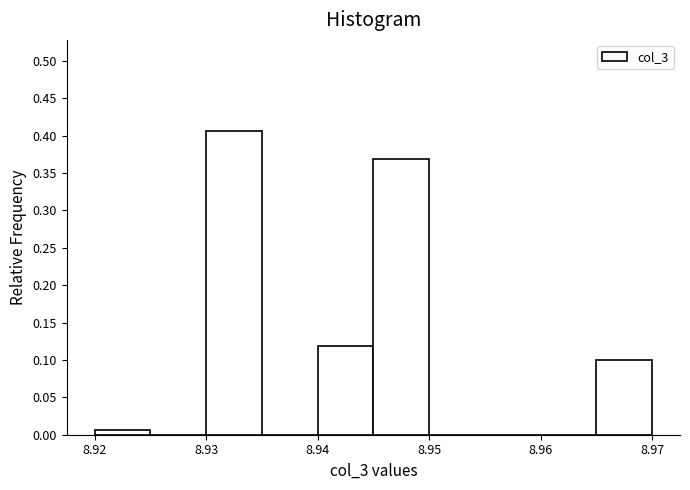

Reading left to right, list every bar in this chart as the range it spans on the x-axis followed by its height. The values are not printed on the chart, so give them approximately, as read against the axis.

8.920 to 8.925: 0.005
8.925 to 8.930: 0
8.930 to 8.935: 0.405
8.935 to 8.940: 0
8.940 to 8.945: 0.120
8.945 to 8.950: 0.370
8.950 to 8.955: 0
8.955 to 8.960: 0
8.960 to 8.965: 0
8.965 to 8.970: 0.100